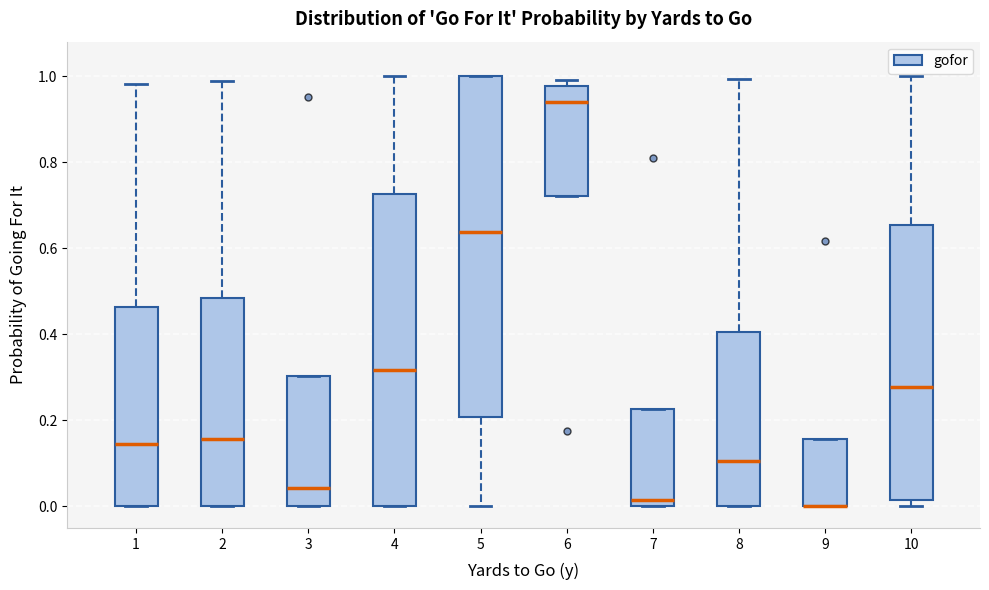

Reading left to right, transcribe this box plot: for each box, give where its median line is, the range the box spans, and where its two whiskers end, as read against the y-axis. The values are not printed on the chart, so give them approximately, as read against the axis.

1: median 0.14, box 0.00 to 0.46, whiskers 0.00 to 0.98
2: median 0.16, box 0.00 to 0.48, whiskers 0.00 to 0.98
3: median 0.04, box 0.00 to 0.30, whiskers 0.00 to 0.30
4: median 0.32, box 0.00 to 0.72, whiskers 0.00 to 1.00
5: median 0.64, box 0.20 to 1.00, whiskers 0.00 to 1.00
6: median 0.94, box 0.72 to 0.98, whiskers 0.72 to 1.00
7: median 0.02, box 0.00 to 0.22, whiskers 0.00 to 0.22
8: median 0.10, box 0.00 to 0.40, whiskers 0.00 to 1.00
9: median 0.00 (drawn on the box's lower edge), box 0.00 to 0.16, whiskers 0.00 to 0.16
10: median 0.28, box 0.02 to 0.66, whiskers 0.00 to 1.00